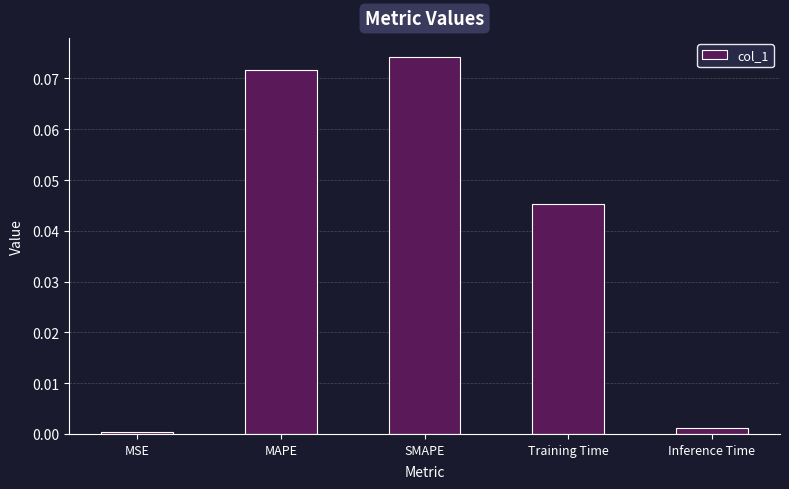

List the labels in order of value, smallest first.

MSE, Inference Time, Training Time, MAPE, SMAPE